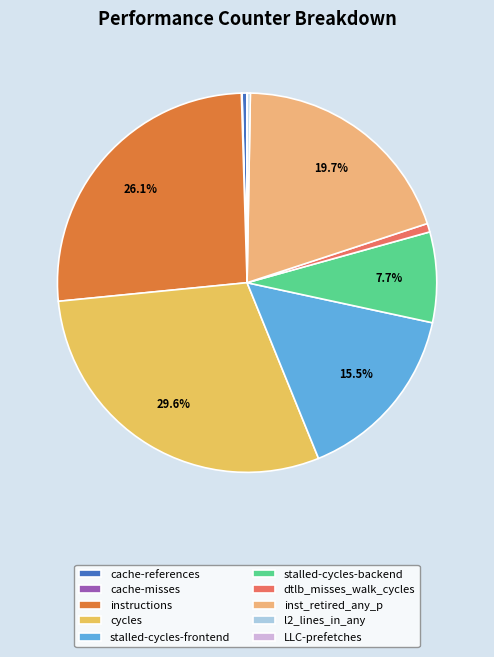

The cache-references slice represents 14% of the pie. True or false?

False